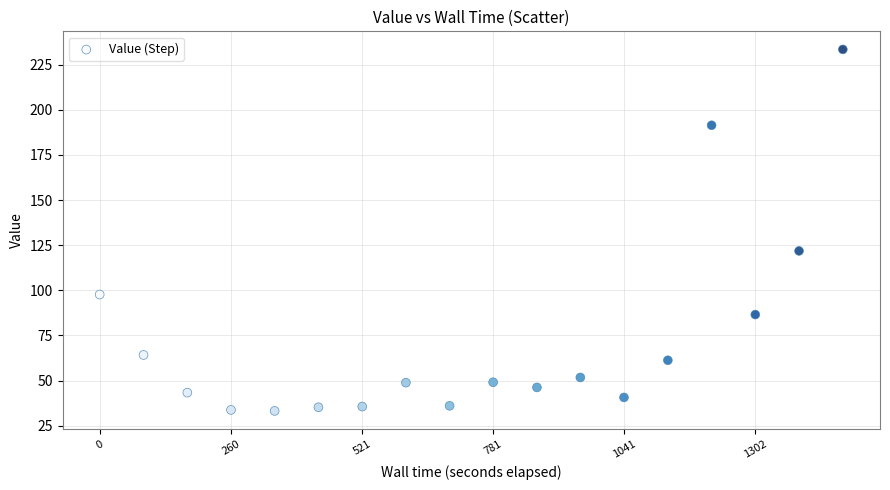

What Y value in the scatter plot is closest to 133?

121.8